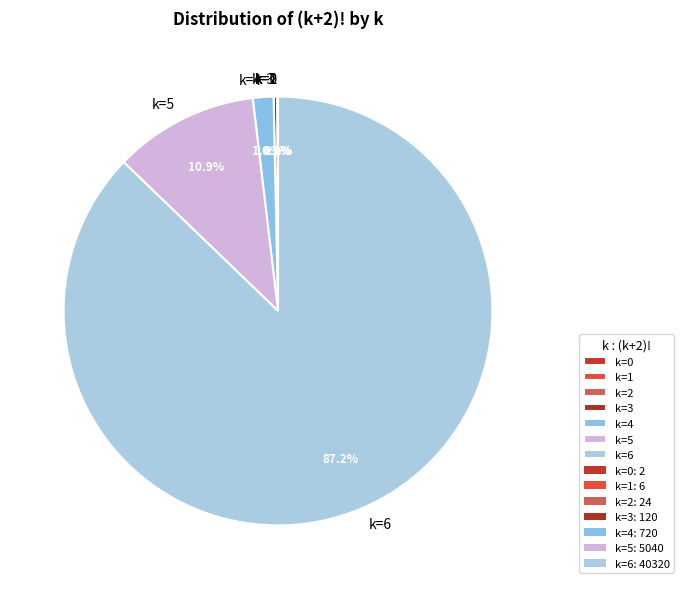

Which category accounts for the majority?

k=6